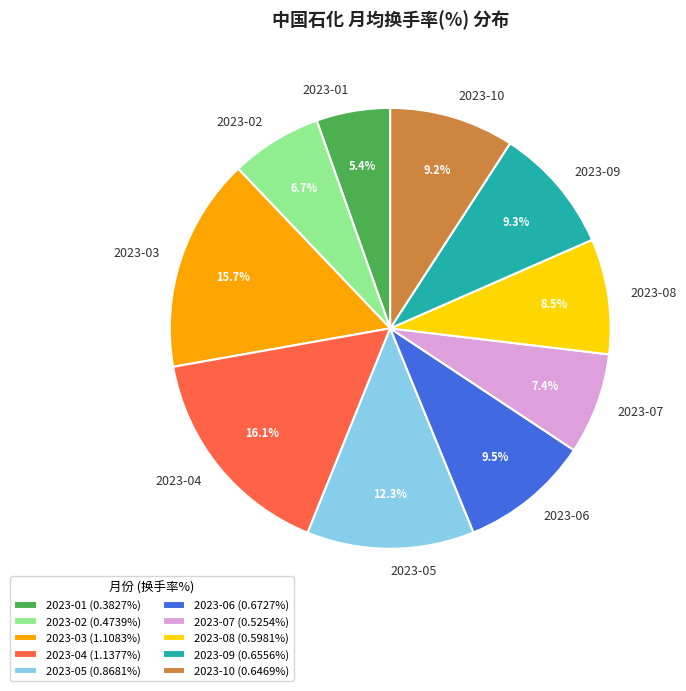

To the nearest percent, what is the average slice percentage?

10%